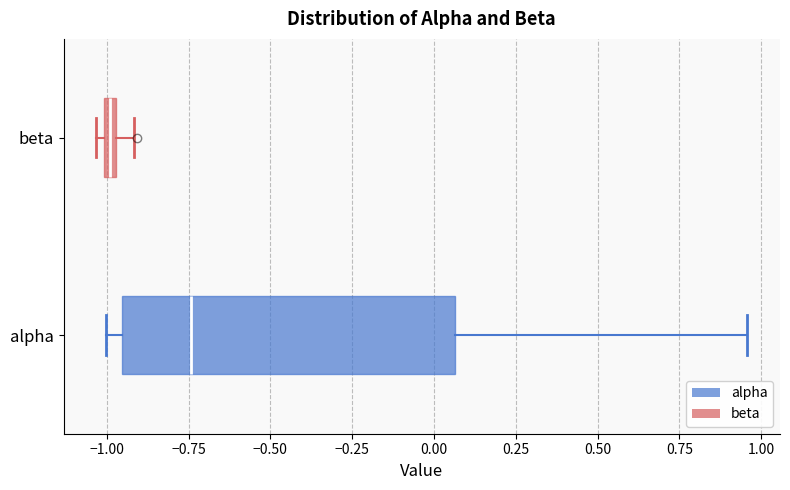

Which box's median line is the furthest to the left?

beta